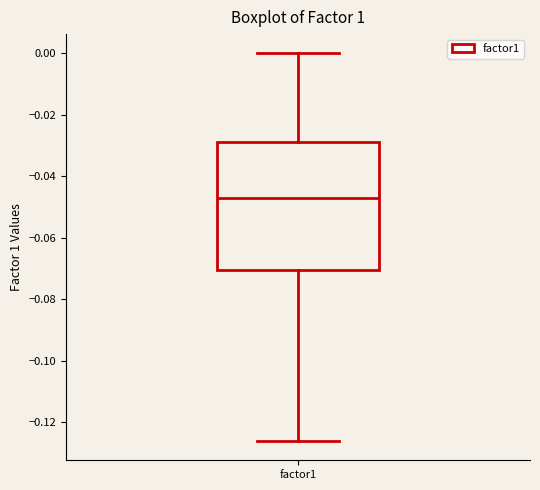

Where does the upper whisker of the box for factor1 end on the y-axis? The values are not printed on the chart, so give them approximately, as read against the axis.

0.000